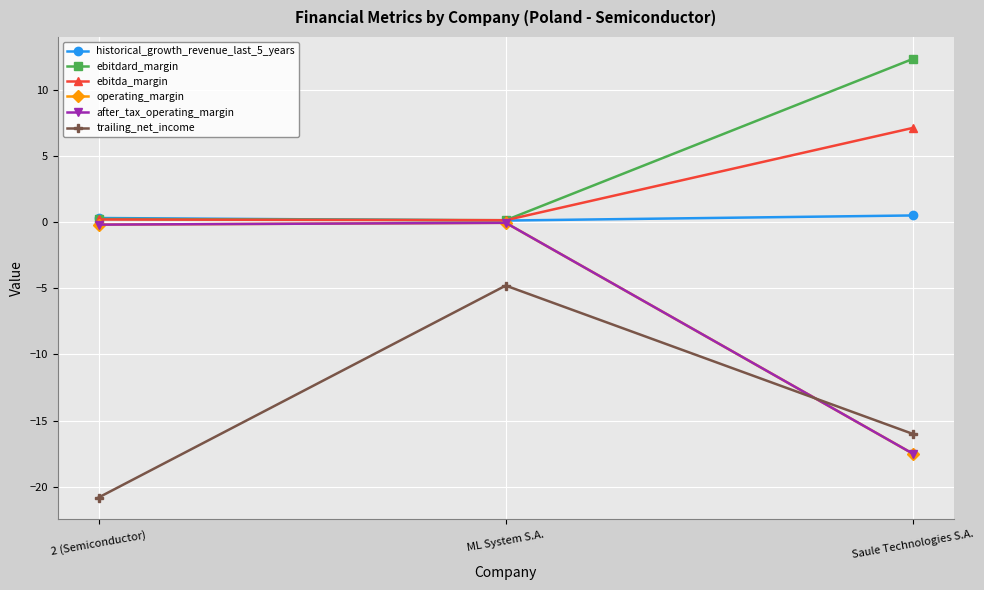

How many lines are shown in the chart?

6